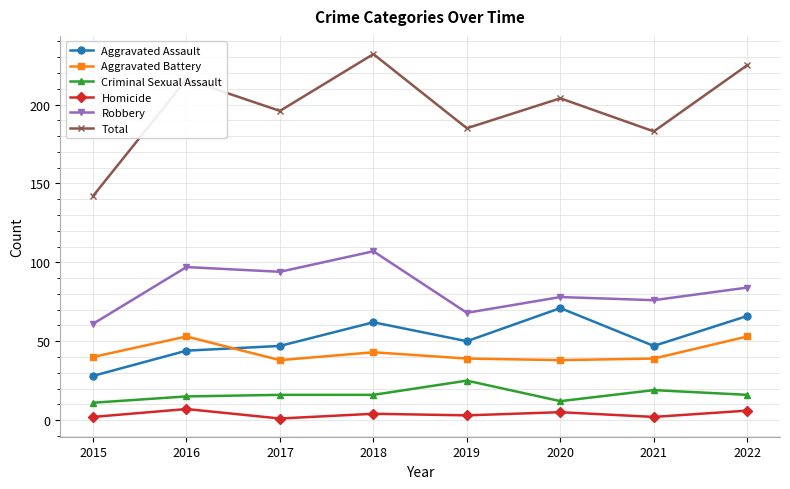

Is the value of Robbery at 2015 greater than the value of Homicide at 2021?

Yes